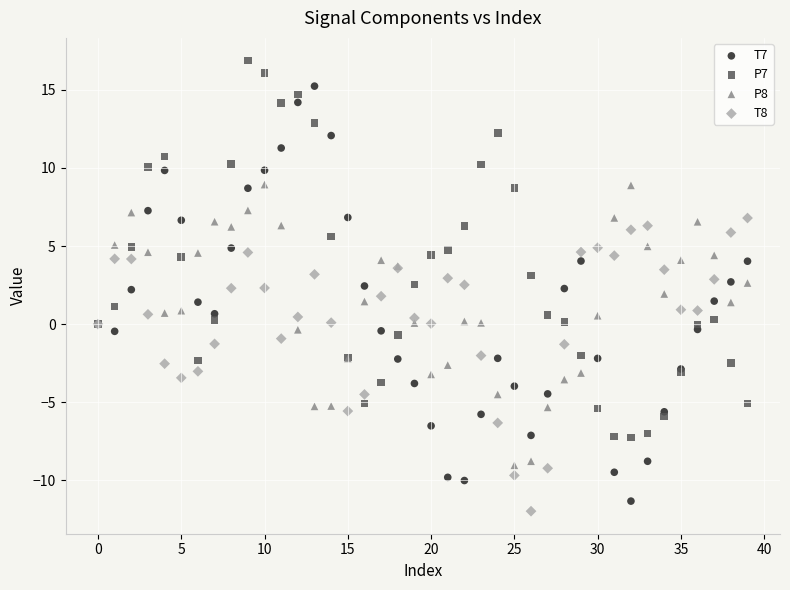

What are all the series names shown in the legend?

T7, P7, P8, T8